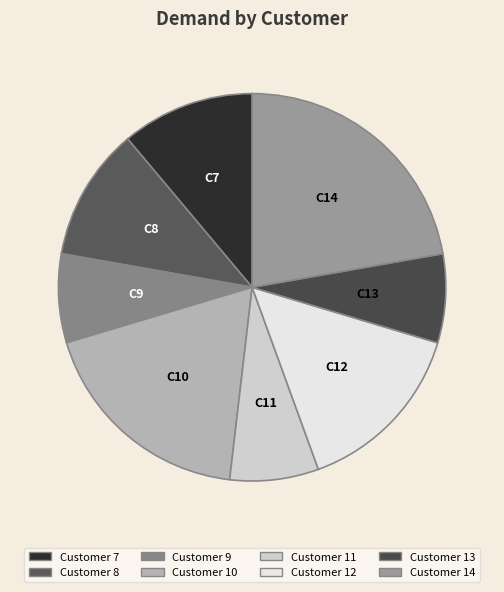

Count the number of slices in the pie.

8